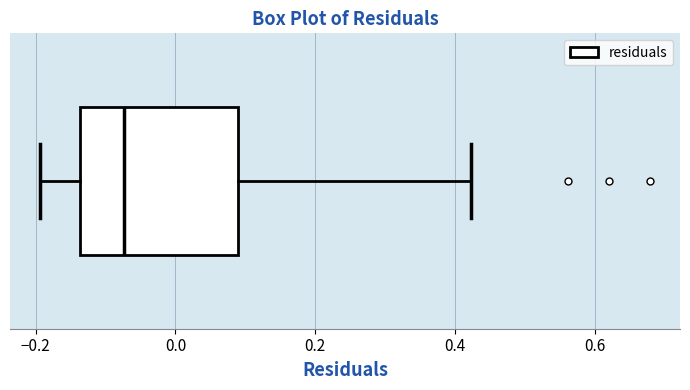

Where does the median line of the box sit on the x-axis? The values are not printed on the chart, so give them approximately, as read against the axis.

-0.08